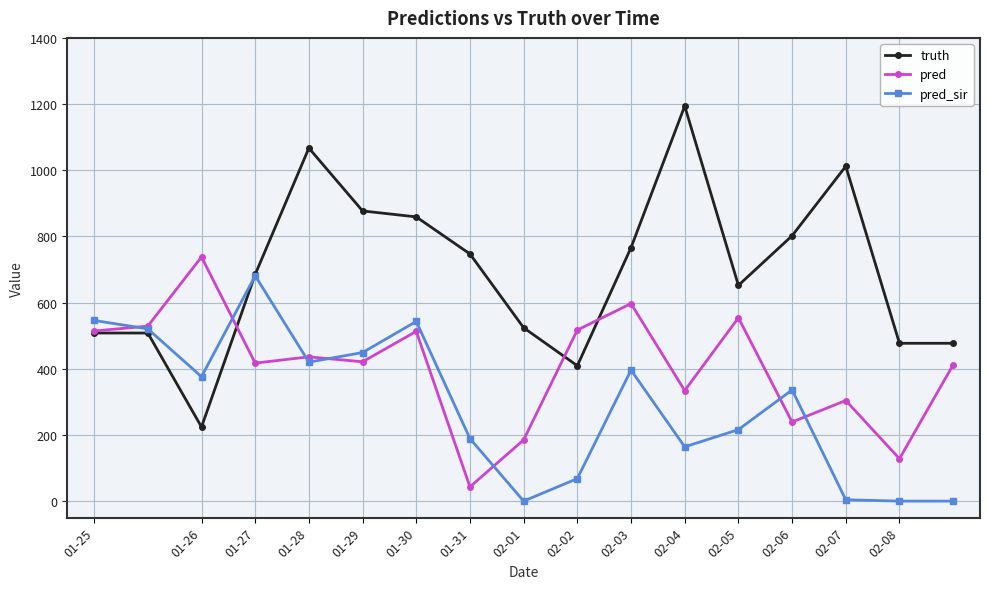

Which series has the largest total across all categories?

truth